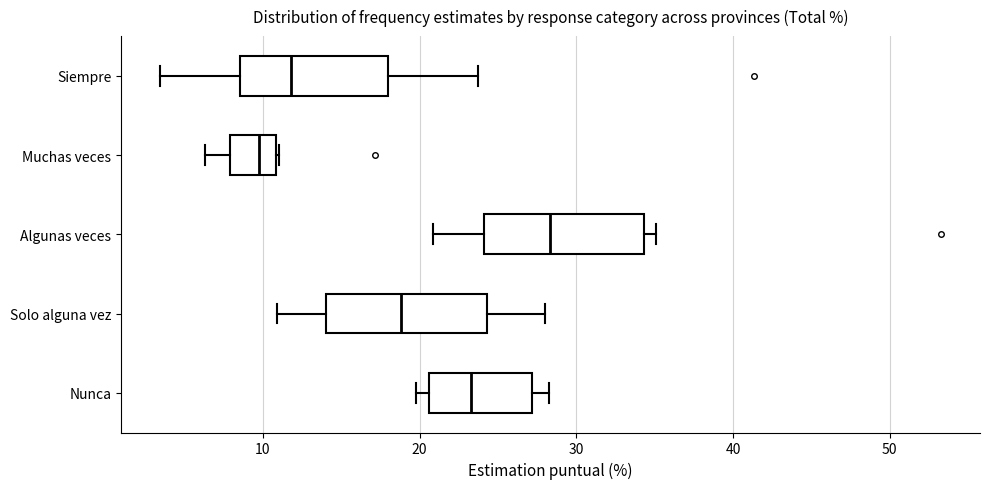

Reading bottom to top, read every box against the x-axis: the position of its median line, the range the box covers, and the ends of its whiskers. The values are not printed on the chart, so give them approximately, as read against the axis.

Nunca: median 23, box 21 to 27, whiskers 20 to 28
Solo alguna vez: median 19, box 14 to 24, whiskers 11 to 28
Algunas veces: median 28, box 24 to 34, whiskers 21 to 35
Muchas veces: median 10, box 8 to 11, whiskers 6 to 11
Siempre: median 12, box 9 to 18, whiskers 3 to 24